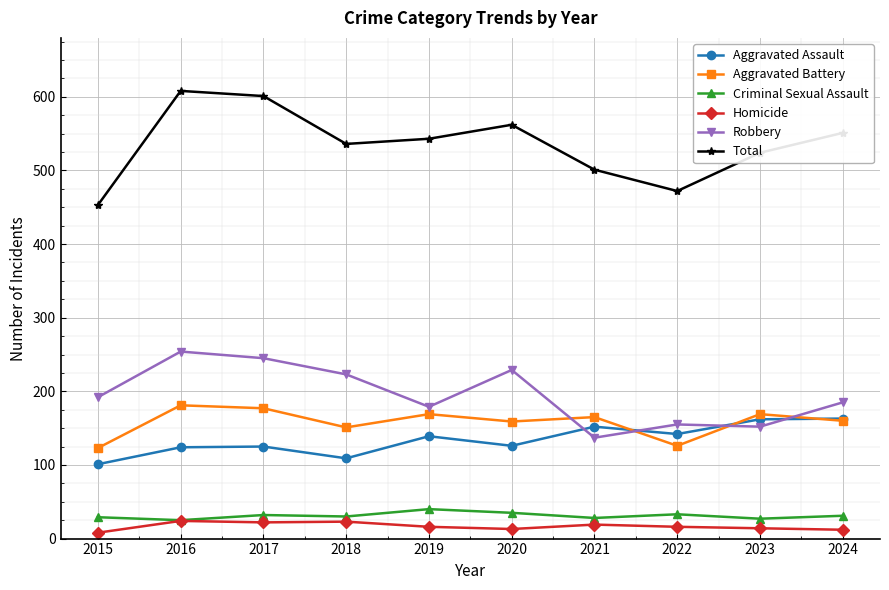

Between 2018 and 2023, which series saw the biggest shift?

Robbery